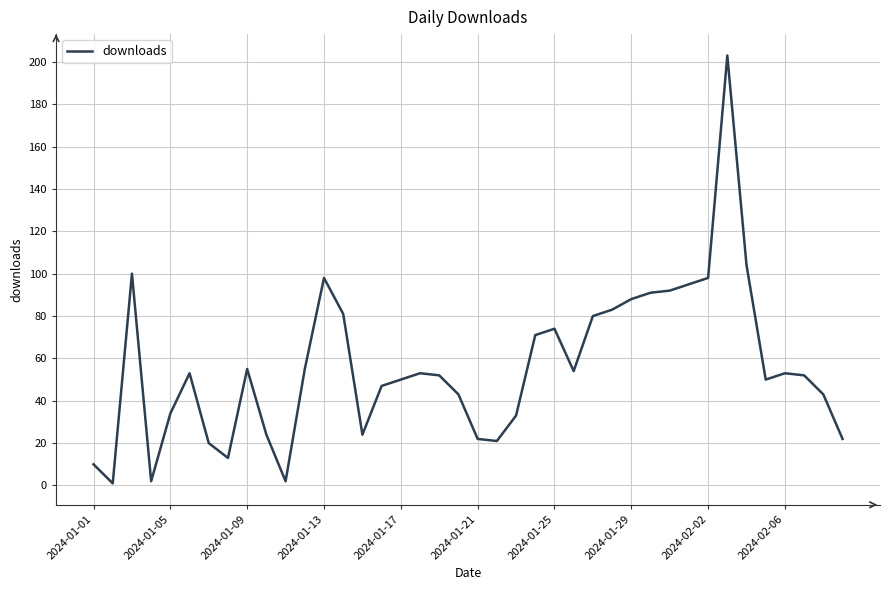

How many series are shown in this chart?

1